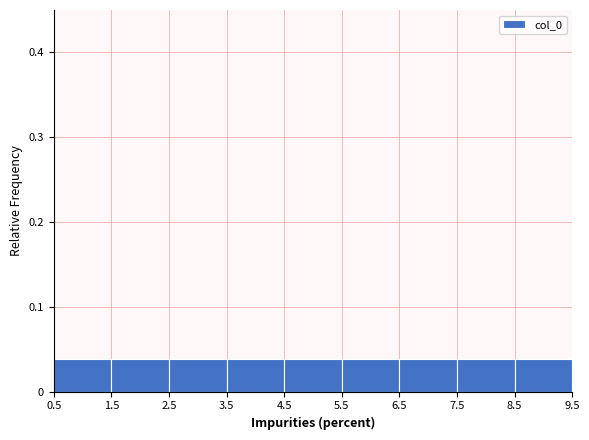

Reading left to right, transcribe this chart: for each bar, give the range it covers on the x-axis and its height. The values are not printed on the chart, so give them approximately, as read against the axis.

0.5 to 1.5: 0.04
1.5 to 2.5: 0.04
2.5 to 3.5: 0.04
3.5 to 4.5: 0.04
4.5 to 5.5: 0.04
5.5 to 6.5: 0.04
6.5 to 7.5: 0.04
7.5 to 8.5: 0.04
8.5 to 9.5: 0.04